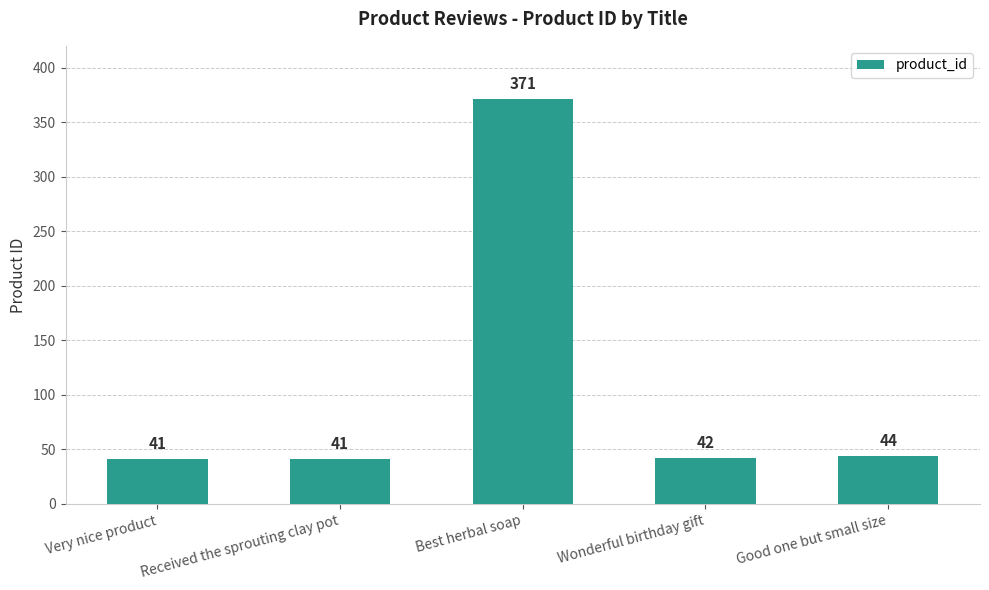

What is the label of the 4th bar from the right?

Received the sprouting clay pot